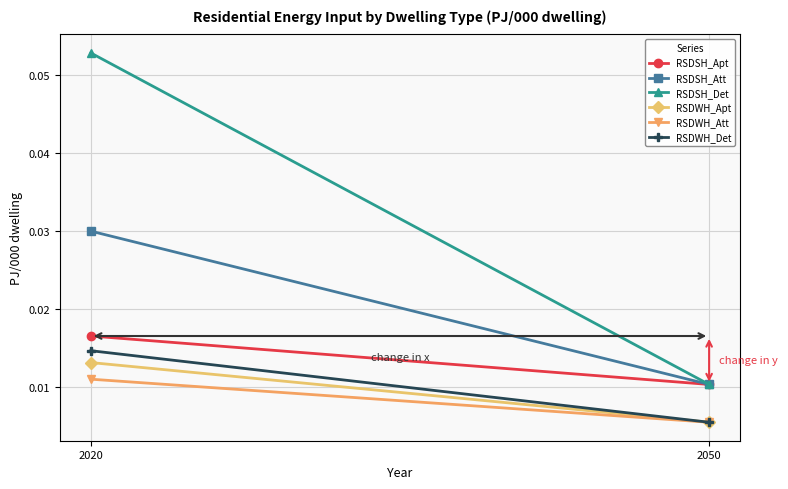

How many lines are shown in the chart?

6